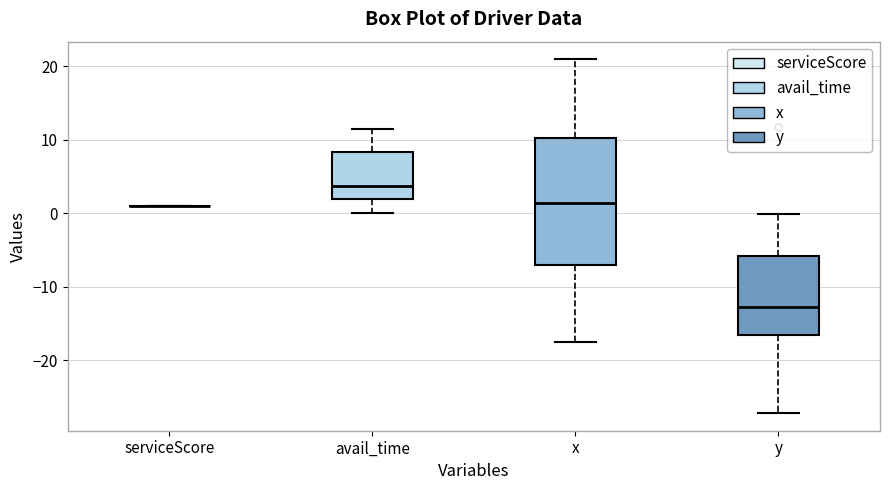

Reading left to right, transcribe this box plot: for each box, give where its median line is, the range the box spans, and where its two whiskers end, as read against the y-axis. The values are not printed on the chart, so give them approximately, as read against the axis.

serviceScore: box collapsed to a line at 1, whiskers 1 to 1
avail_time: median 4, box 2 to 8, whiskers 0 to 12
x: median 1, box -7 to 10, whiskers -18 to 21
y: median -13, box -17 to -6, whiskers -27 to 0